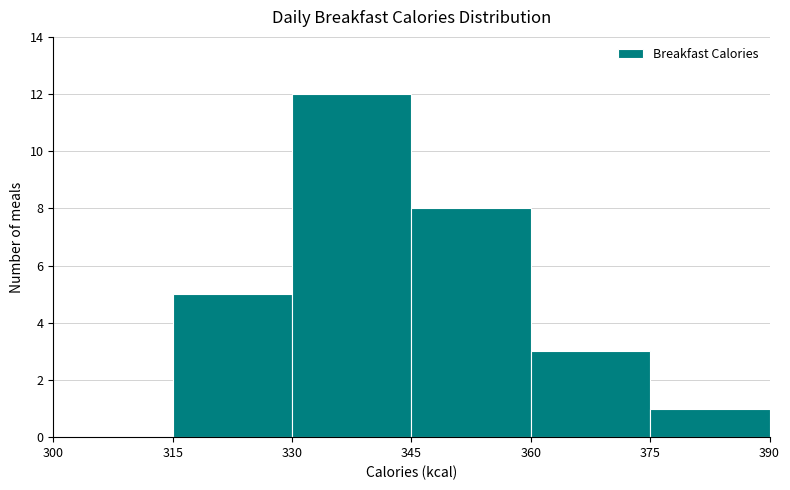

Which range on the x-axis has the tallest bar?

330 to 345